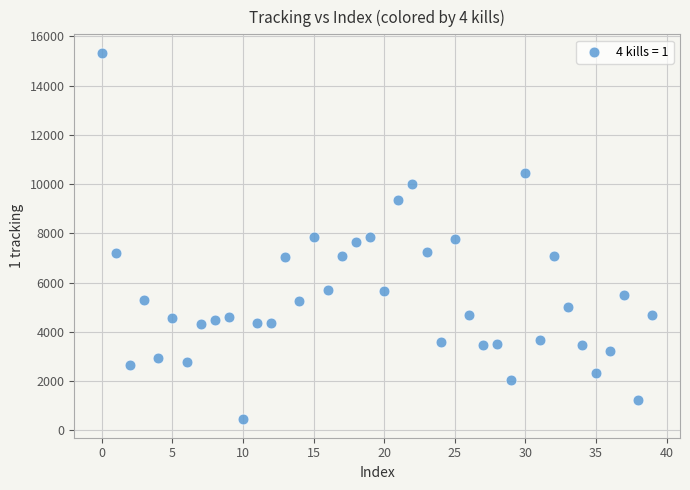

What is the range of Y values (max minus min)?

14886